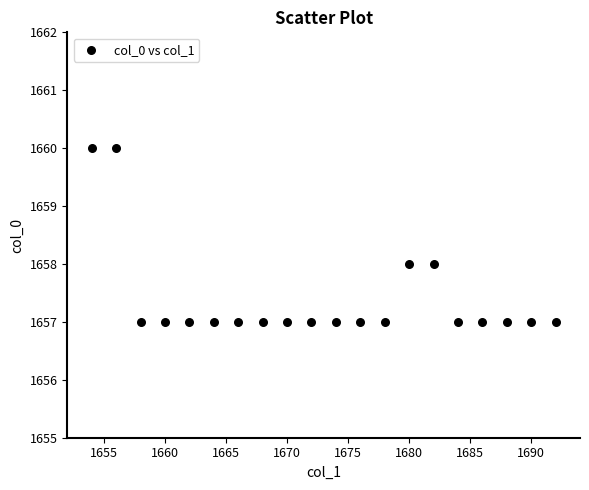

What is the range of Y values (max minus min)?

3